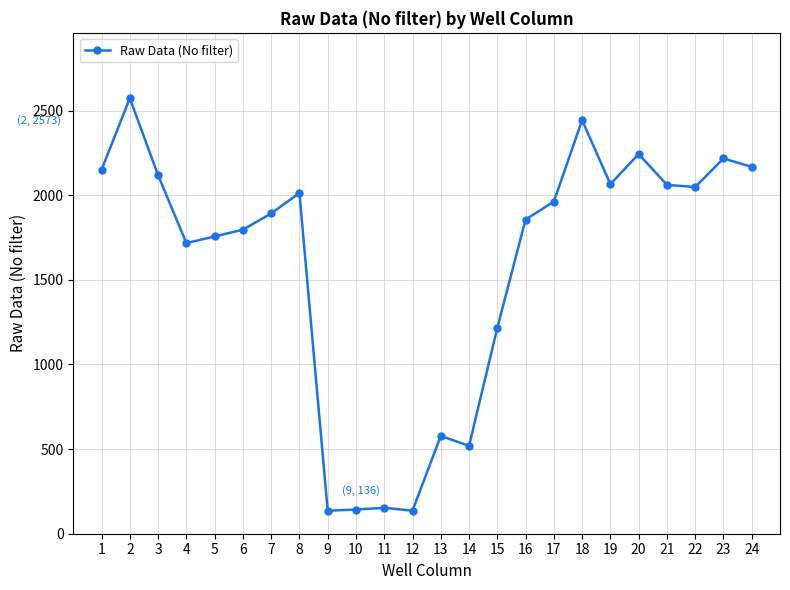

Is it true that the value at 9 is 136?

True